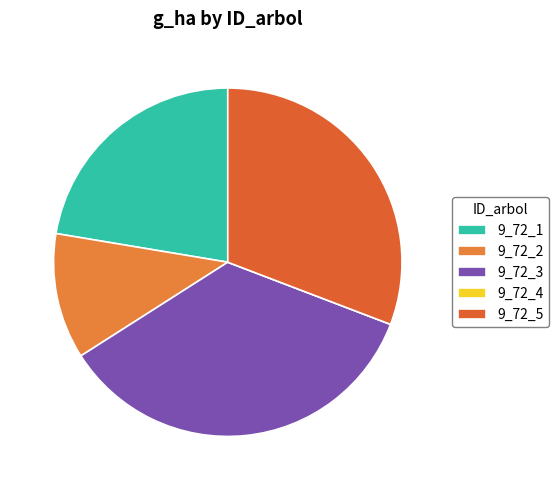

Which slice is the largest?

9_72_3